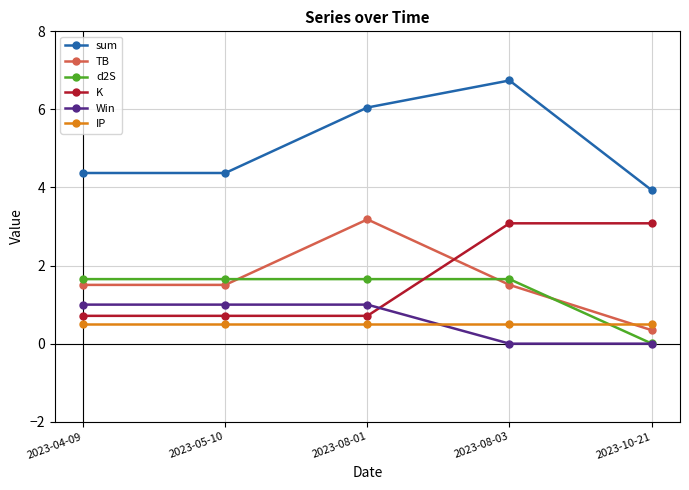

Where does the TB series first go above 1?

2023-04-09